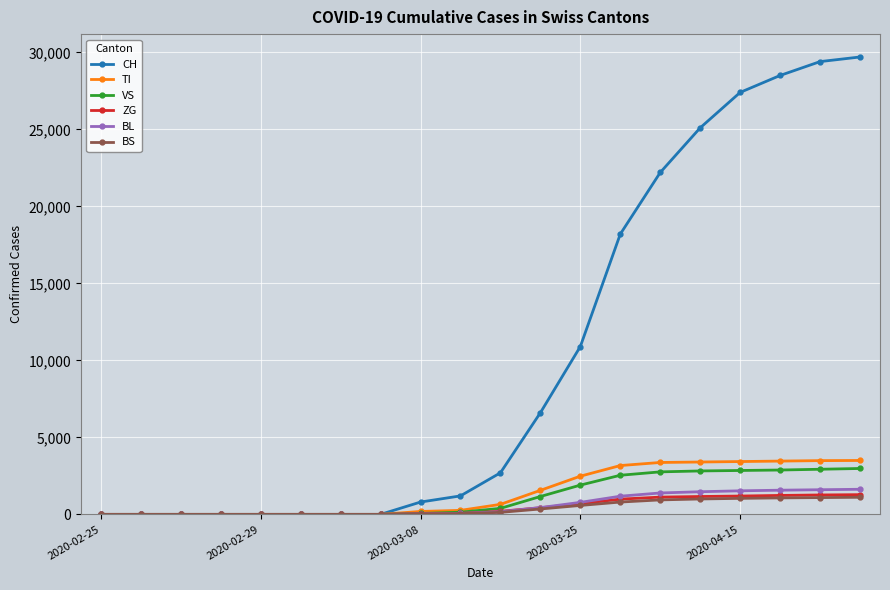

At how many categories does at least one series exceed 25847?

4